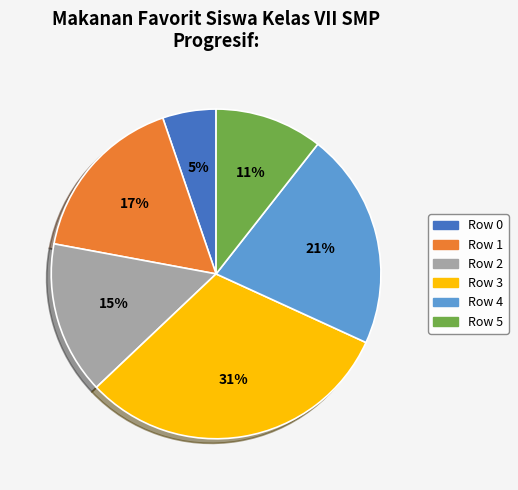

Is there a majority slice in this chart?

No